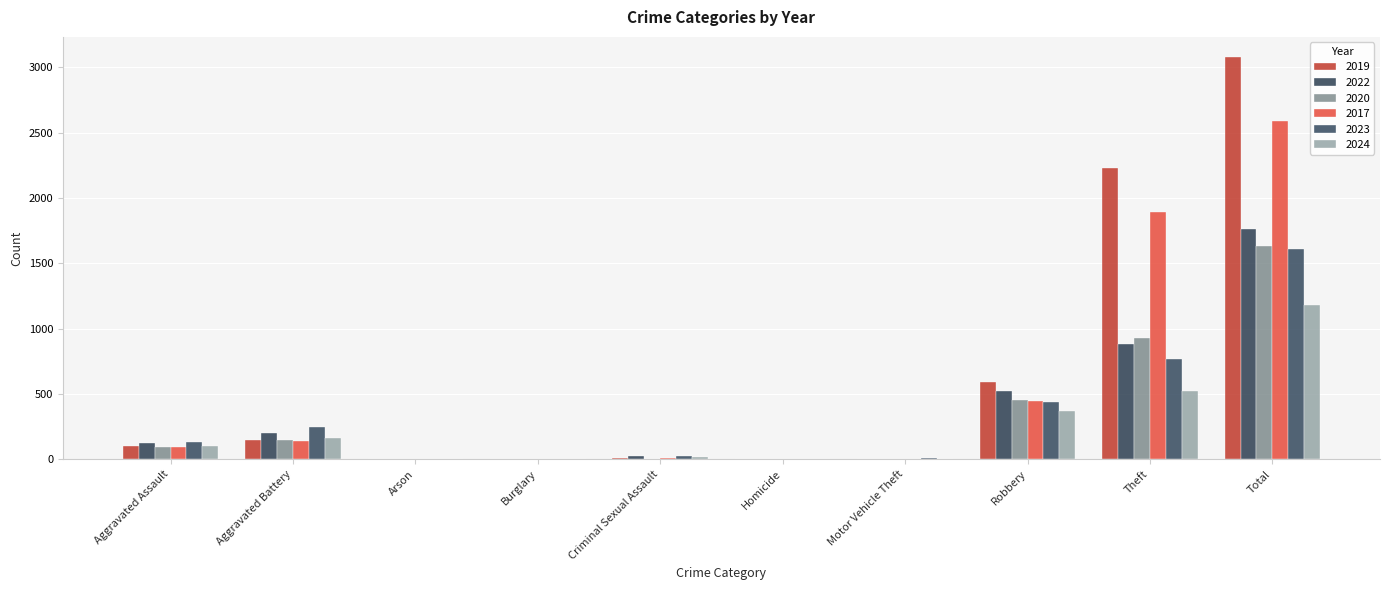

How many distinct data groups are displayed?

6